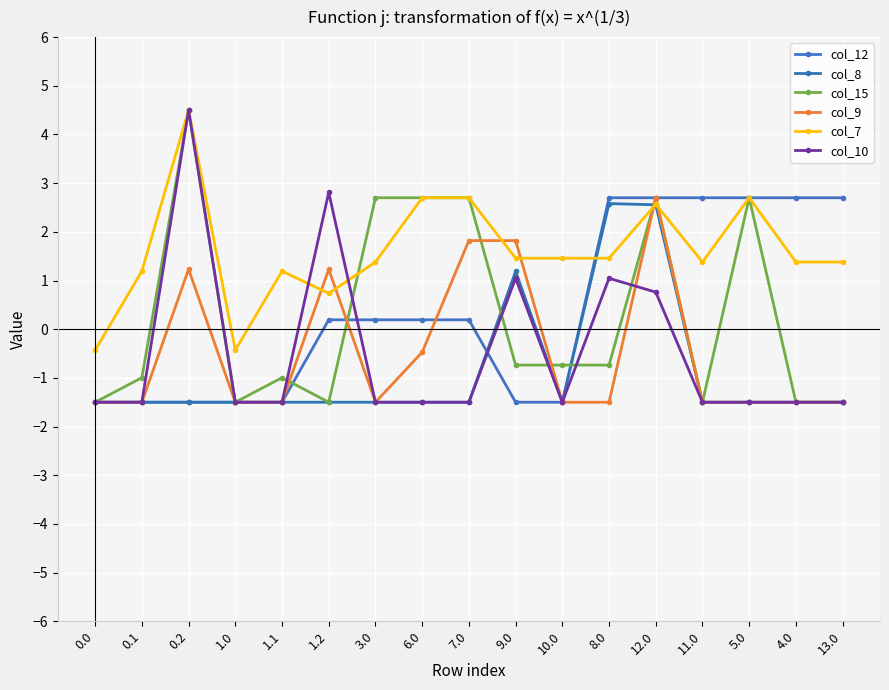

How many lines are shown in the chart?

6